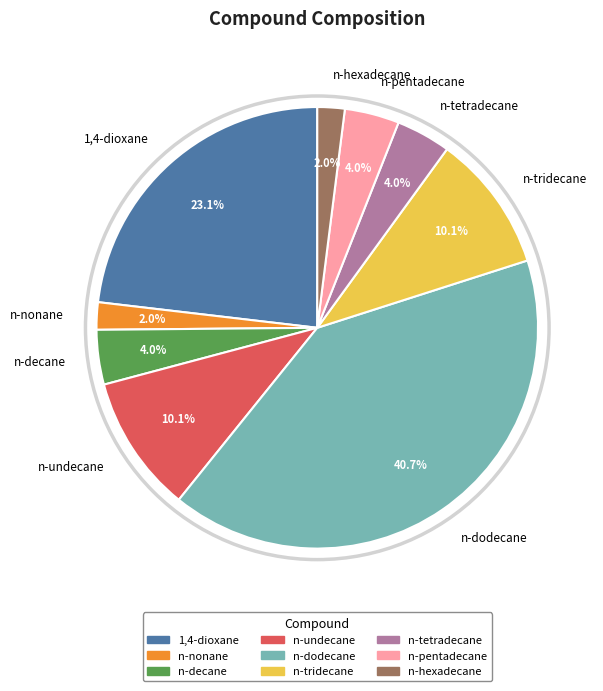

Which has a higher value, n-dodecane or n-tridecane?

n-dodecane